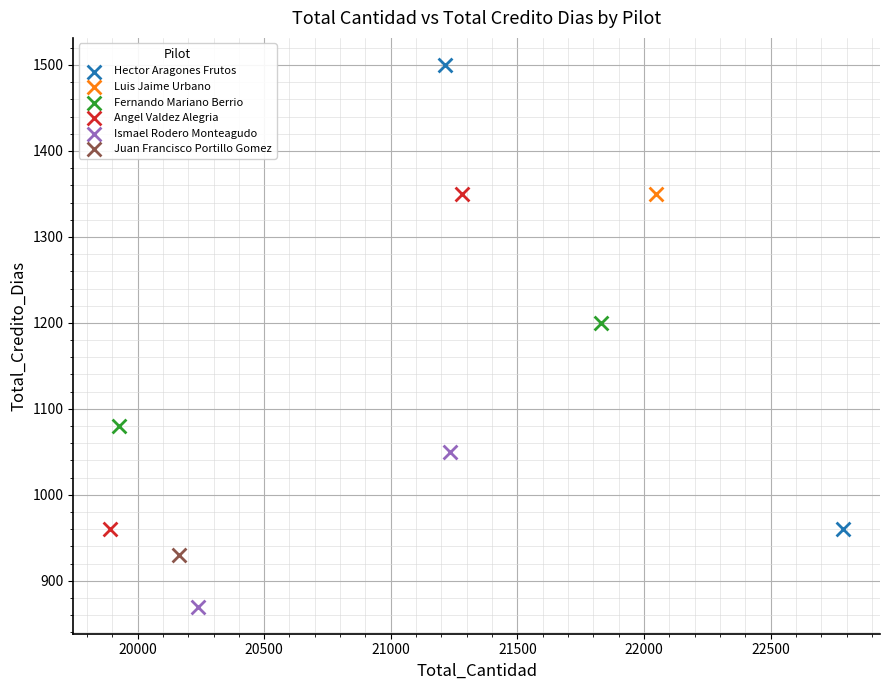

Which series reaches the minimum Y coordinate?

Ismael Rodero Monteagudo